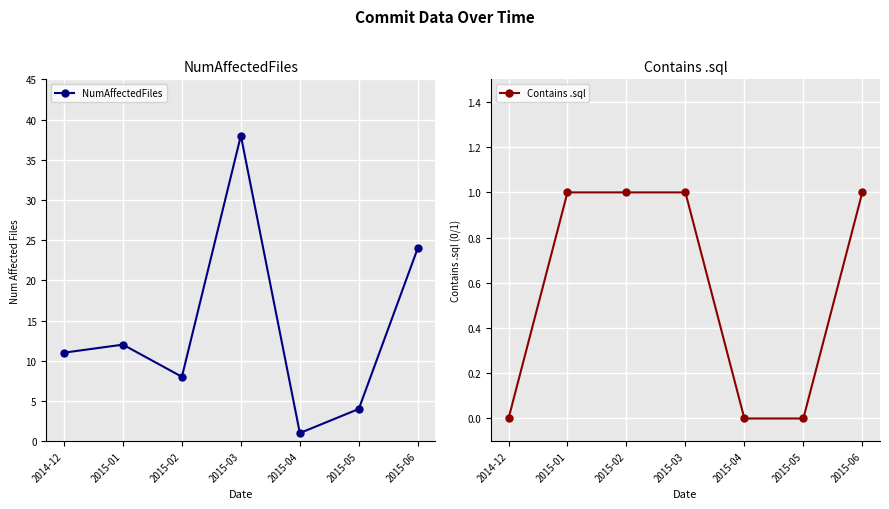

What is the sum of the NumAffectedFiles values at 2015-04 and 2015-02?

9